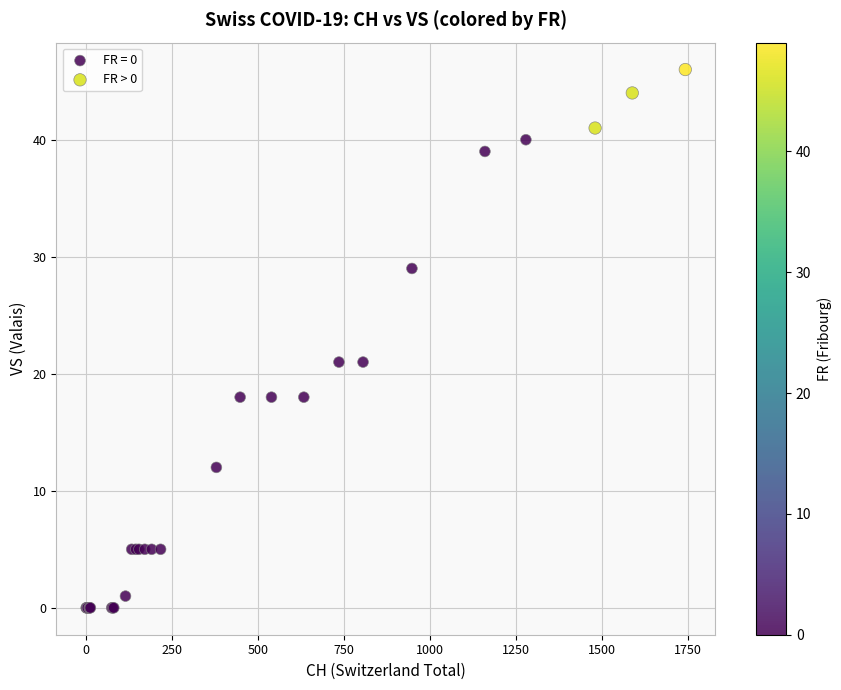

Which series contains the highest Y value?

FR > 0